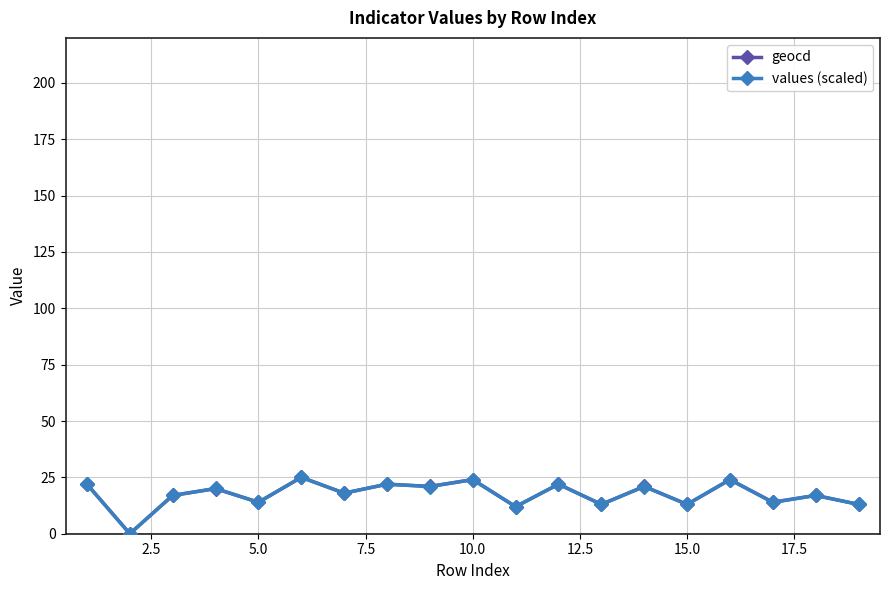

What is the difference between the second highest and minimum values in the geocd series?

24.0